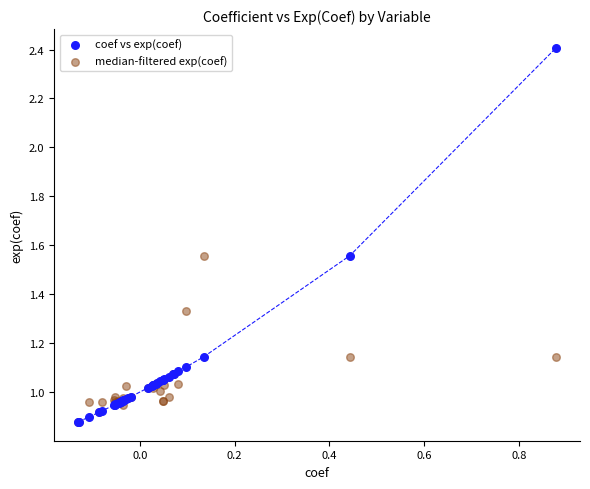

Which series has the largest Y range (max minus min)?

coef vs exp(coef)